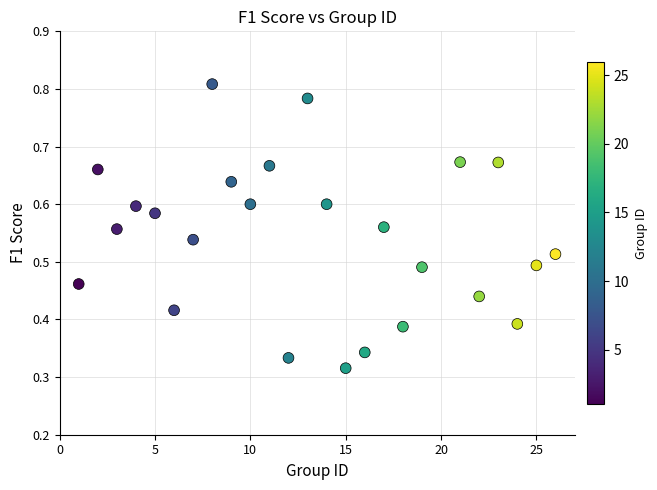

How many points are shown in the scatter plot?

25